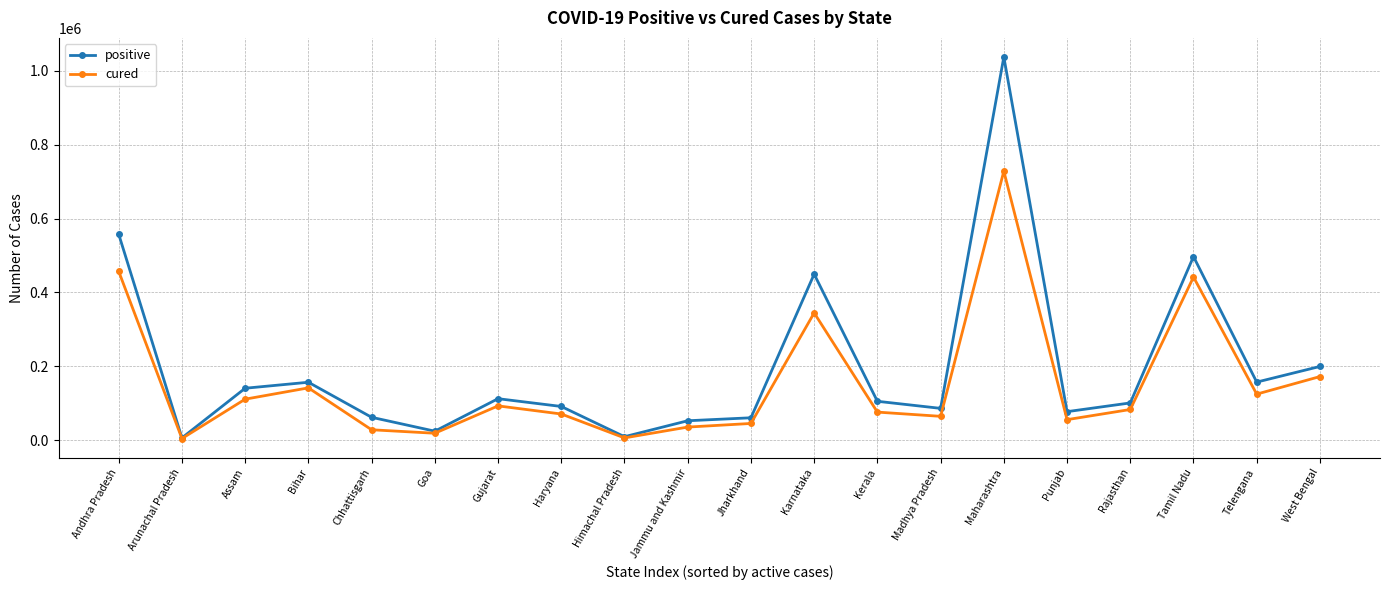

Is it true that cured equals 31159 at Gujarat?

False